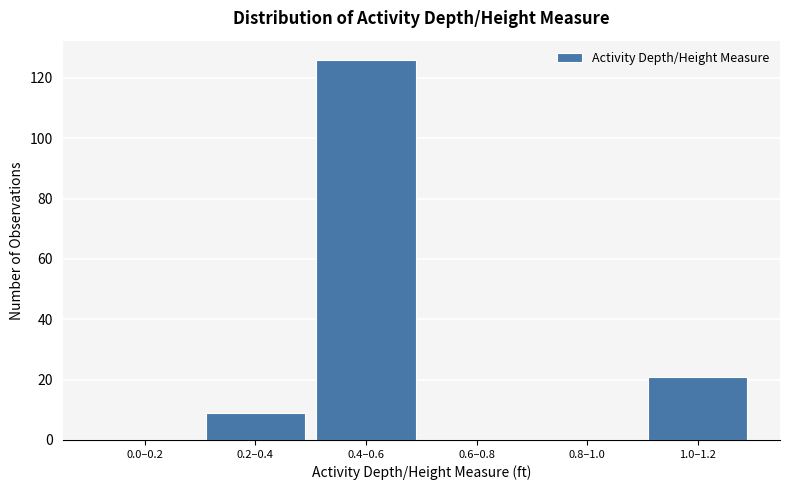

Reading left to right, extract all data points from this chart.

0.0–0.2=0	0.2–0.4=9	0.4–0.6=126	0.6–0.8=0	0.8–1.0=0	1.0–1.2=21